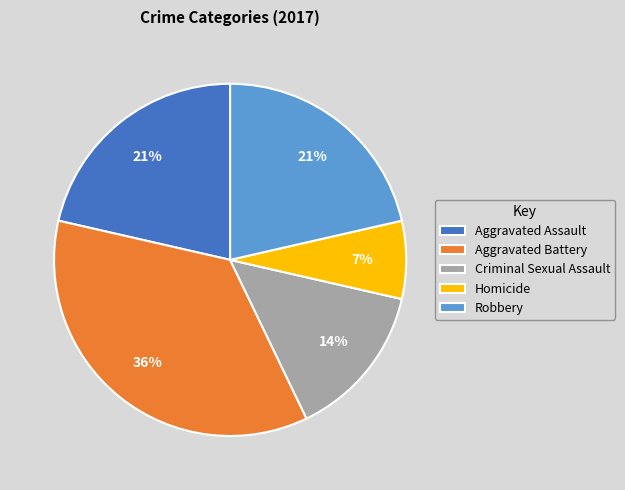

Combined, do Robbery and Aggravated Battery account for over 50%?

Yes